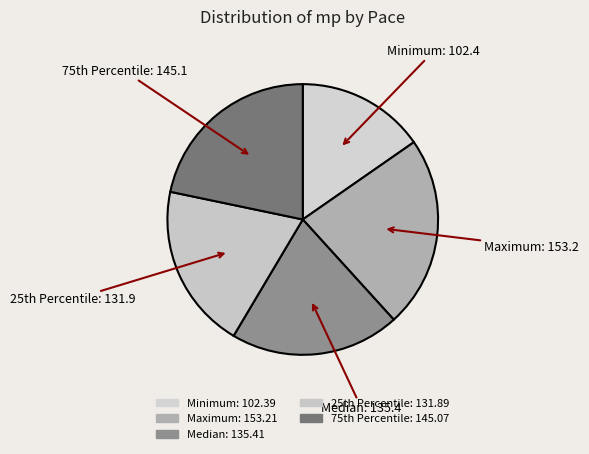

How many segments does this pie chart have?

5